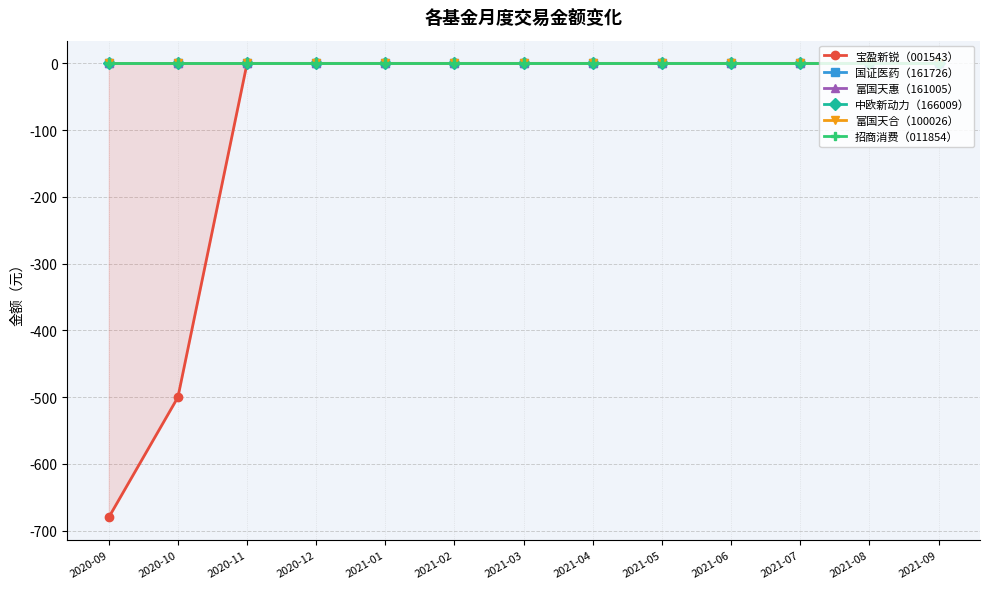

What position from the right is 2020-12?

10